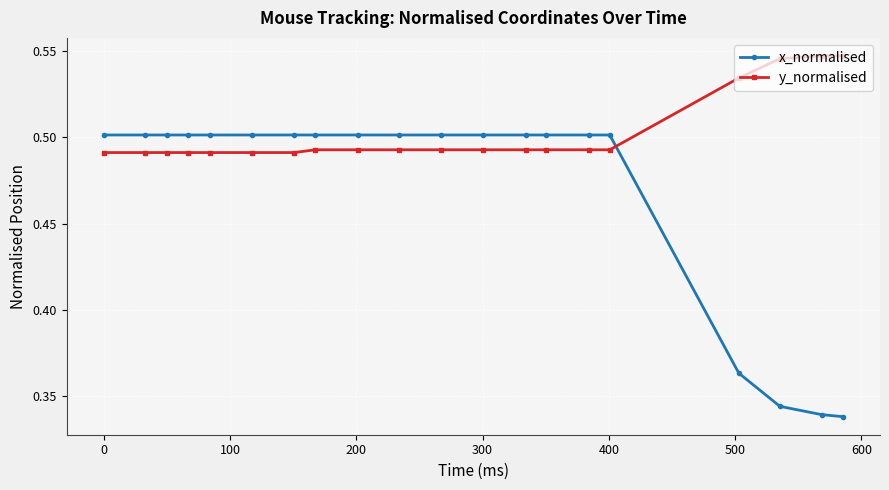

Which series has the widest spread of values?

x_normalised